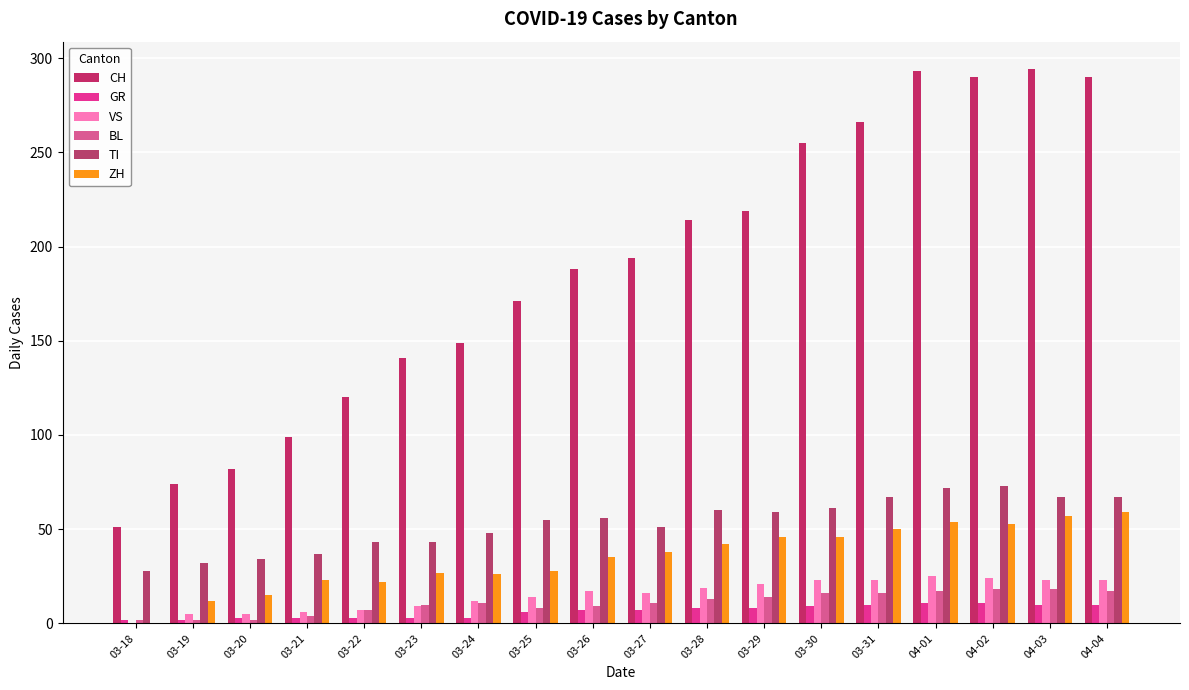

What are all the series names shown in the legend?

CH, GR, VS, BL, TI, ZH